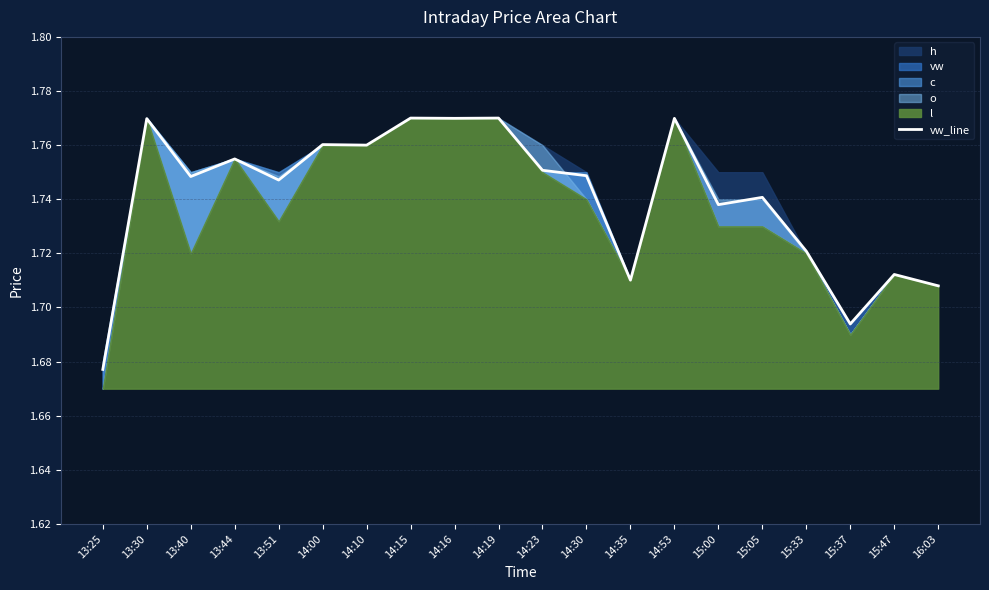

True or false: the data shows 0.4 at 14:53.

False